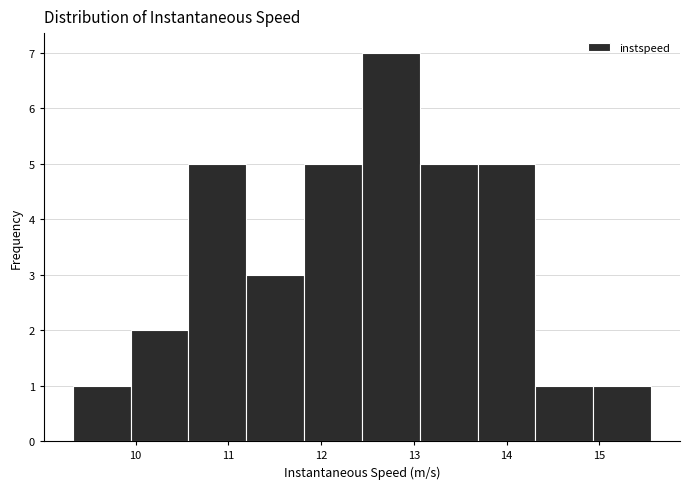

What is the height of the bar covering 13.1 to 13.7 on the x-axis? Neither the bar edges nor the heights are printed on the chart, so give them approximately, as read against the axes.

5